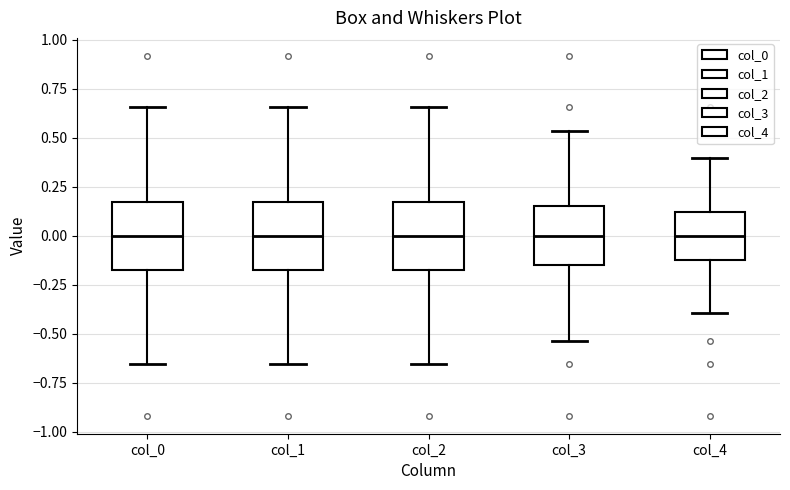

Reading left to right, read every box against the y-axis: the position of its median line, the range the box covers, and the ends of its whiskers. The values are not printed on the chart, so give them approximately, as read against the axis.

col_0: median 0.00, box -0.15 to 0.15, whiskers -0.65 to 0.65
col_1: median 0.00, box -0.15 to 0.15, whiskers -0.65 to 0.65
col_2: median 0.00, box -0.15 to 0.15, whiskers -0.65 to 0.65
col_3: median 0.00, box -0.15 to 0.15, whiskers -0.55 to 0.55
col_4: median 0.00, box -0.10 to 0.10, whiskers -0.40 to 0.40